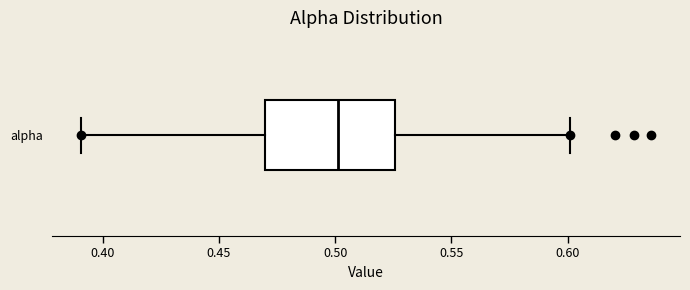

Where is the left edge of the box for alpha on the x-axis? The values are not printed on the chart, so give them approximately, as read against the axis.

0.470